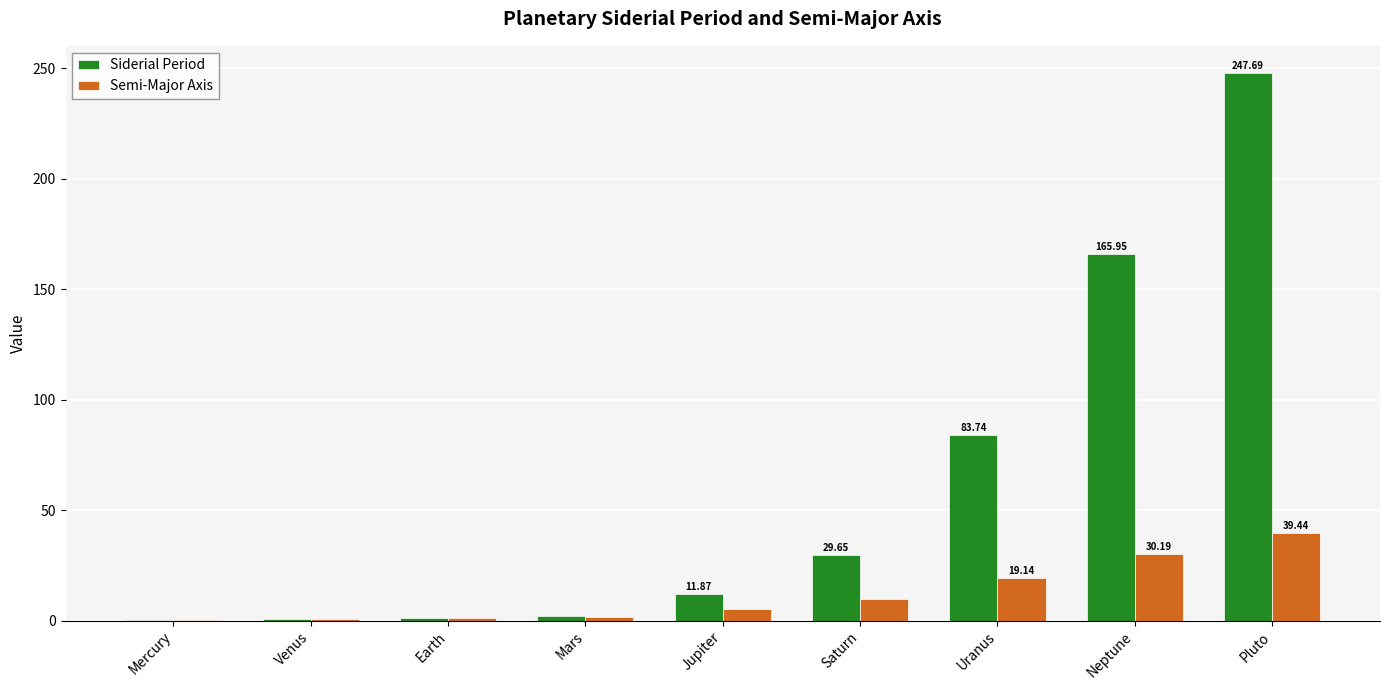

What is the total value across all series at Earth?

2.0